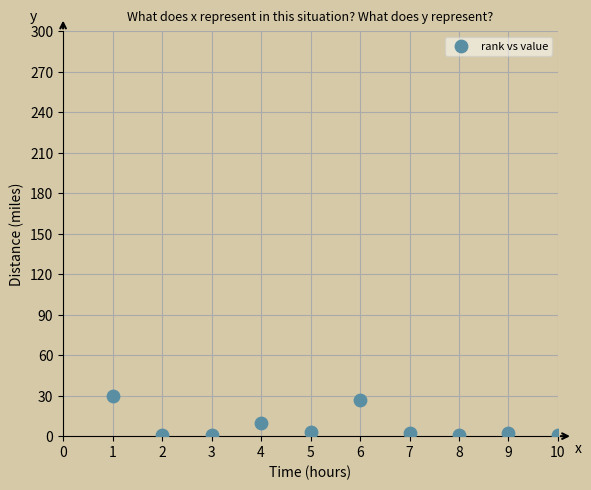

What is the average Y value?

8